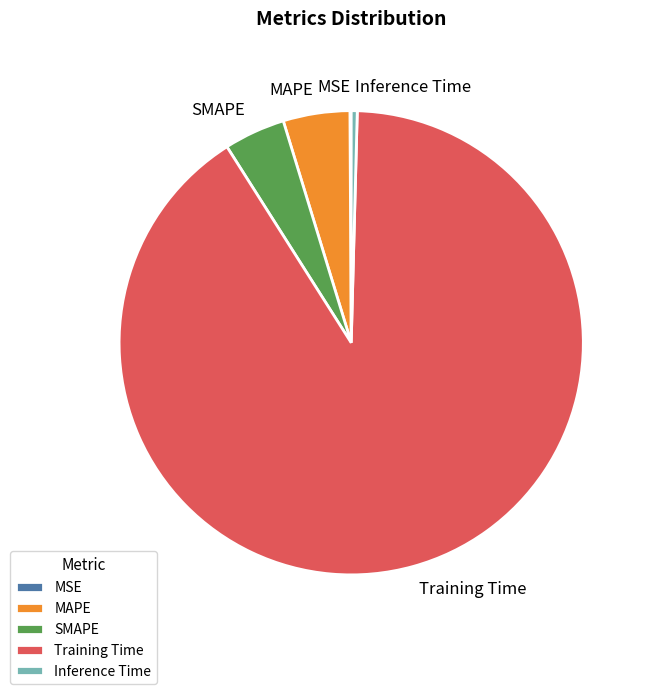

What is the largest slice in the pie chart?

Training Time